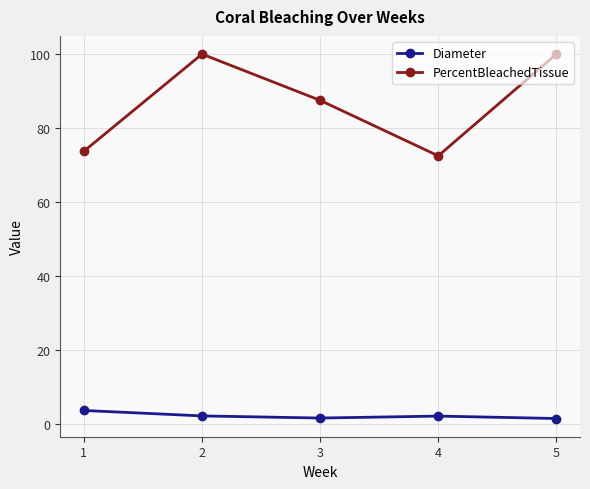

How many data points does each series have?

5